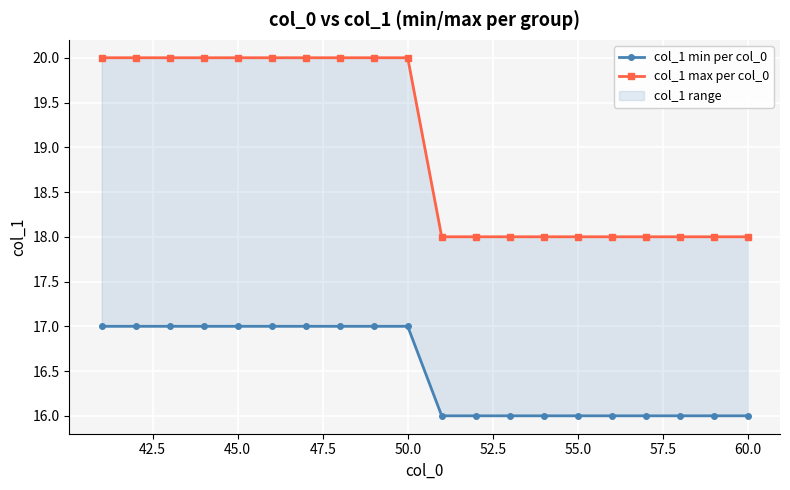

Which series has the largest total across all categories?

col_1 max per col_0